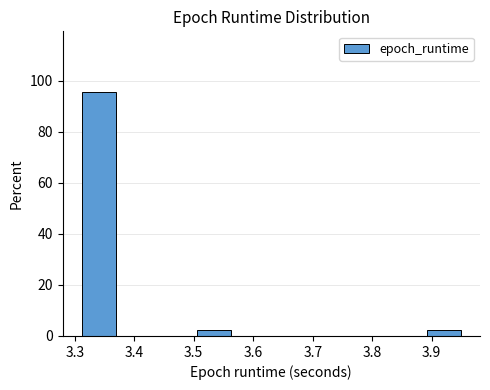

Reading left to right, transcribe this chart: for each bar, give the range it covers on the x-axis and its height. Neither the bar edges nor the heights are printed on the chart, so give them approximately, as read against the axes.

3.31 to 3.38: 96
3.38 to 3.44: 0
3.44 to 3.50: 0
3.50 to 3.57: 2
3.57 to 3.63: 0
3.63 to 3.70: 0
3.70 to 3.76: 0
3.76 to 3.83: 0
3.83 to 3.89: 0
3.89 to 3.96: 2